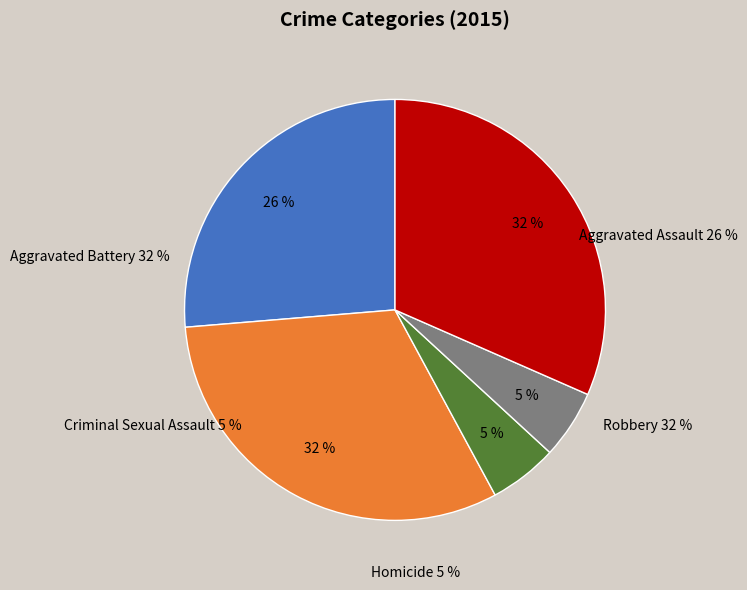

Rank the categories by value from highest to lowest.

Aggravated Battery, Robbery, Aggravated Assault, Criminal Sexual Assault, Homicide